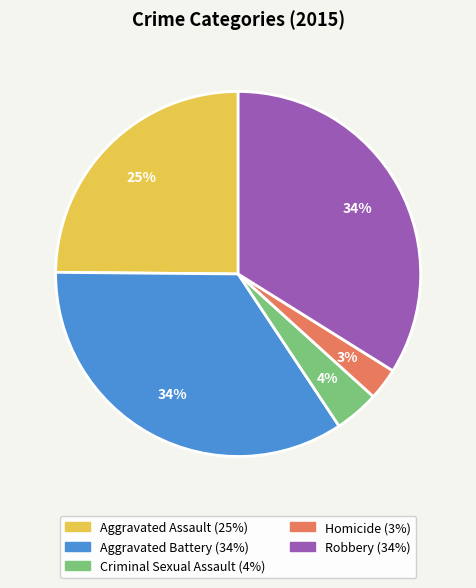

What percentage is the Criminal Sexual Assault slice, to the nearest percent?

4%